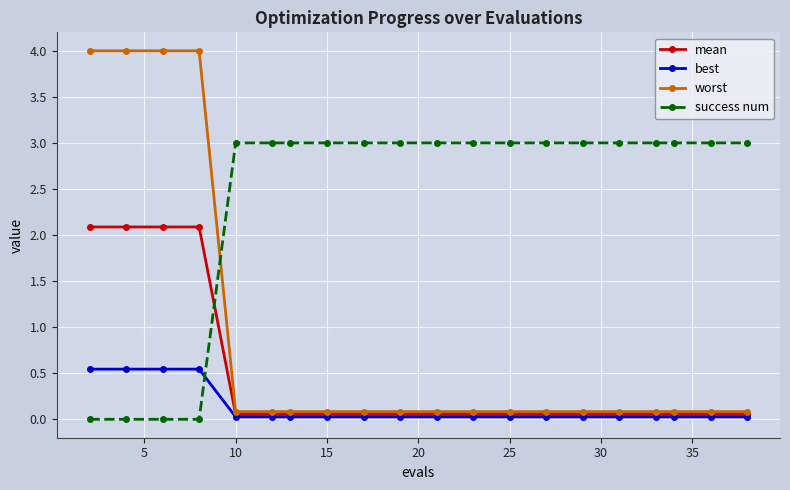

Which series has the widest spread of values?

worst